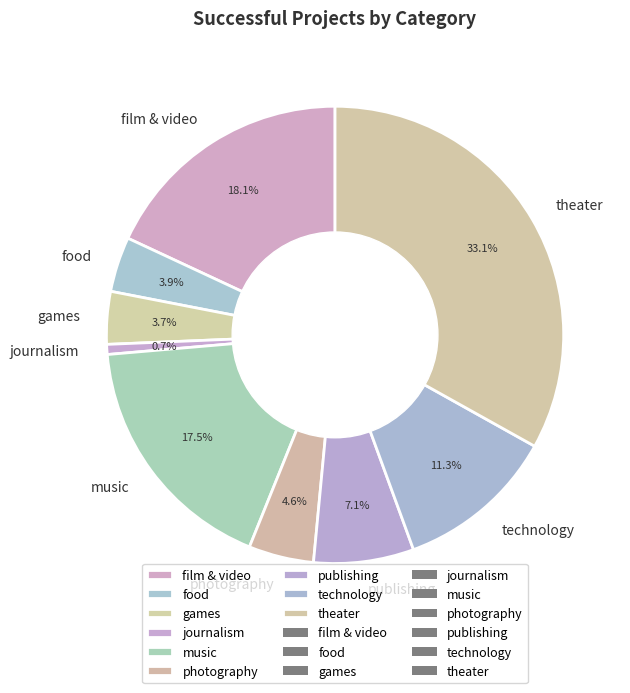

Which category has the smallest portion of the pie?

journalism